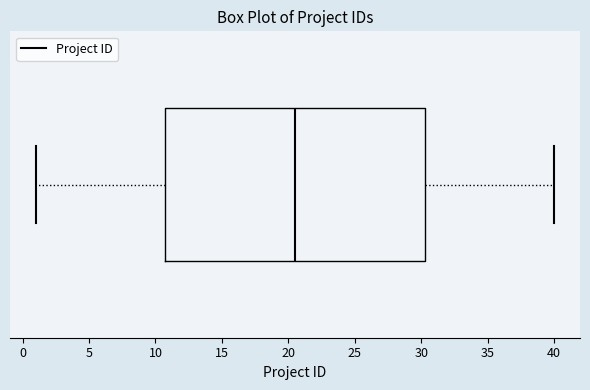

Where is the right edge of the box on the x-axis? The values are not printed on the chart, so give them approximately, as read against the axis.

30.5